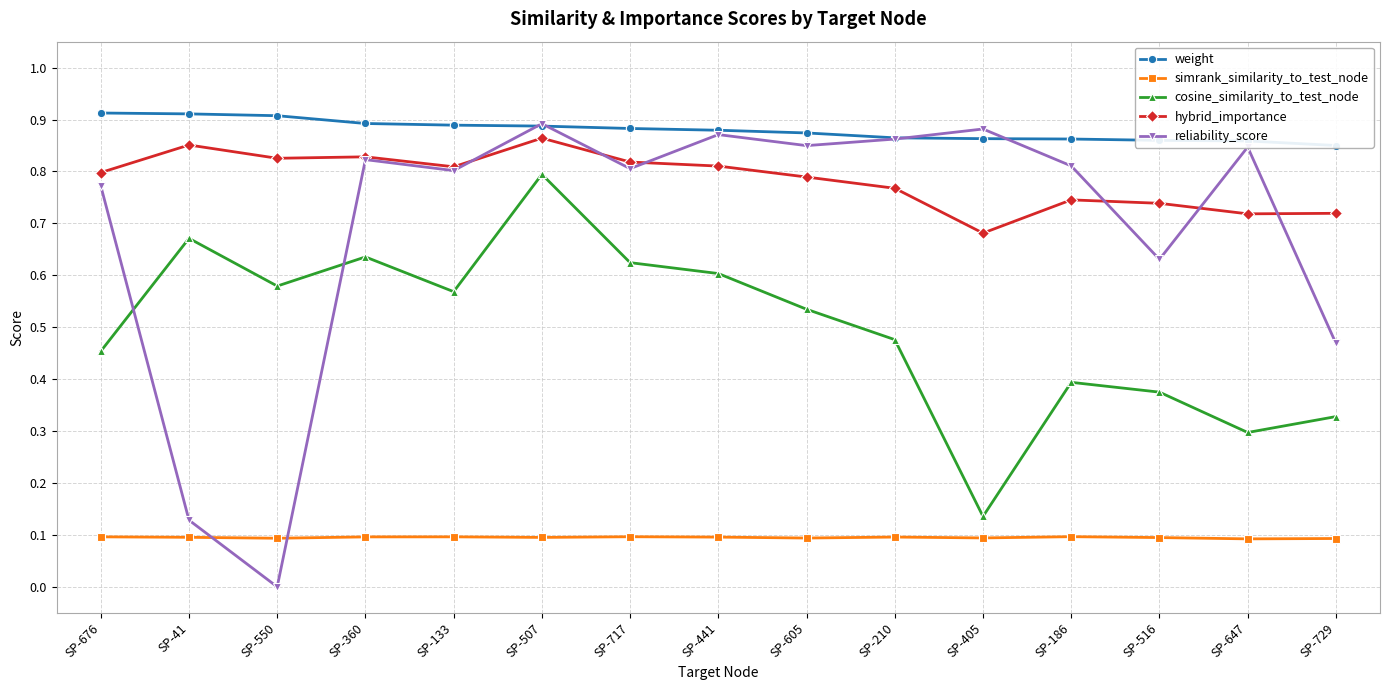

How many interior local peaks does the hybrid_importance series have?

4